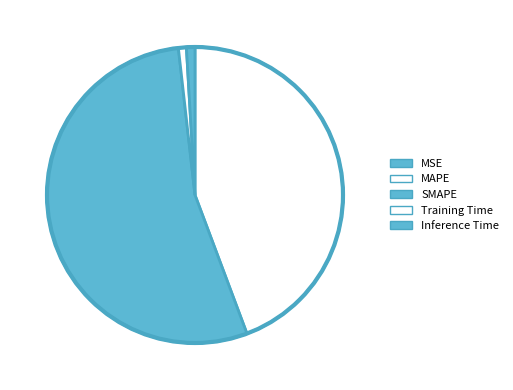

How many slices are in this pie chart?

5